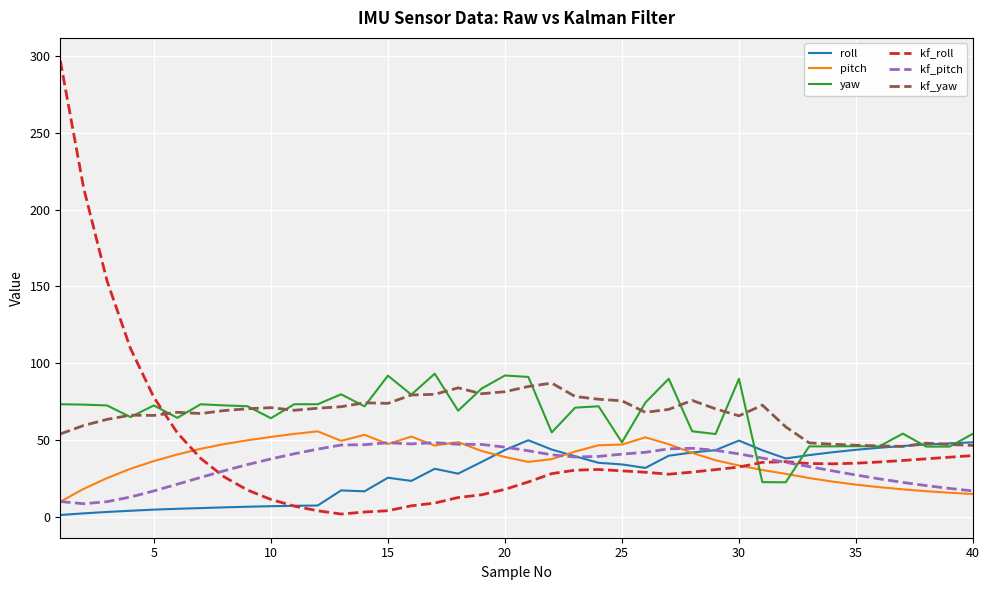

What is the lowest value of the yaw series?

22.6